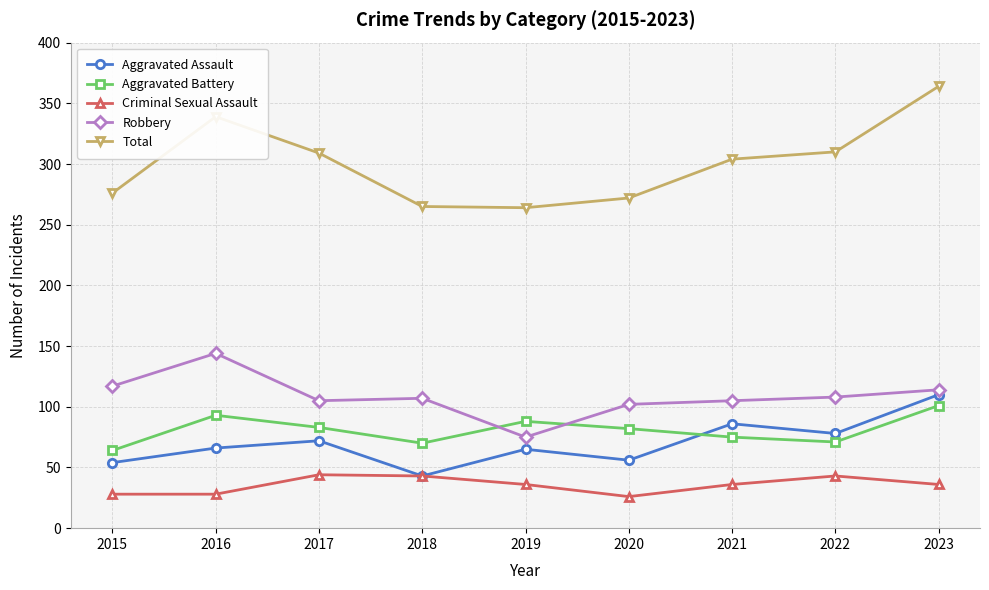

How many lines are shown in the chart?

5